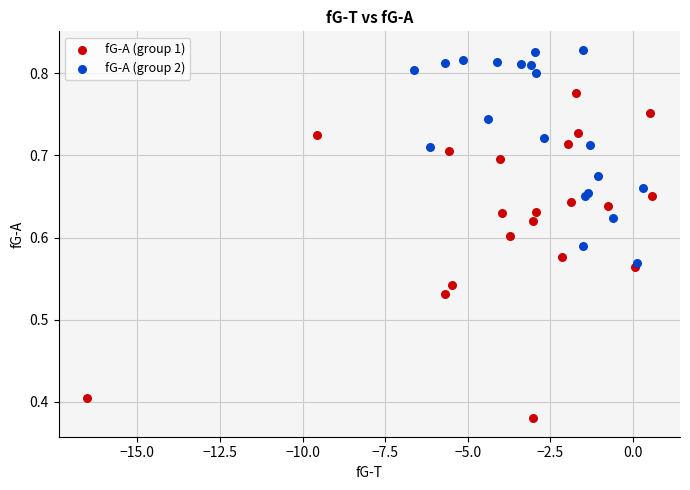

Which series contains the lowest Y value?

fG-A (group 1)